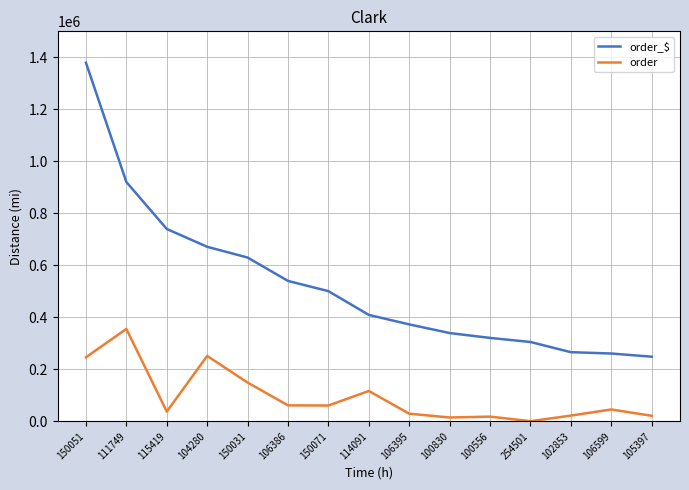

Where is order_$ nearest to the value 814072?

115419